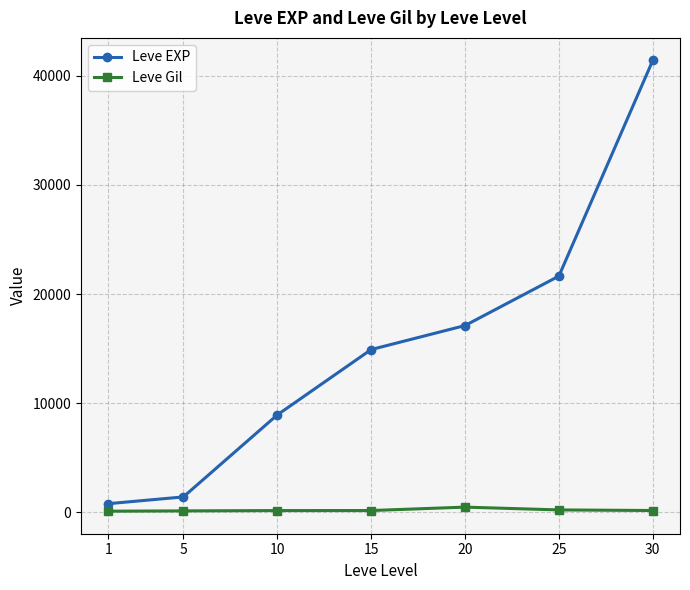

True or false: Leve EXP has more than 1 points higher than both neighbors.

False